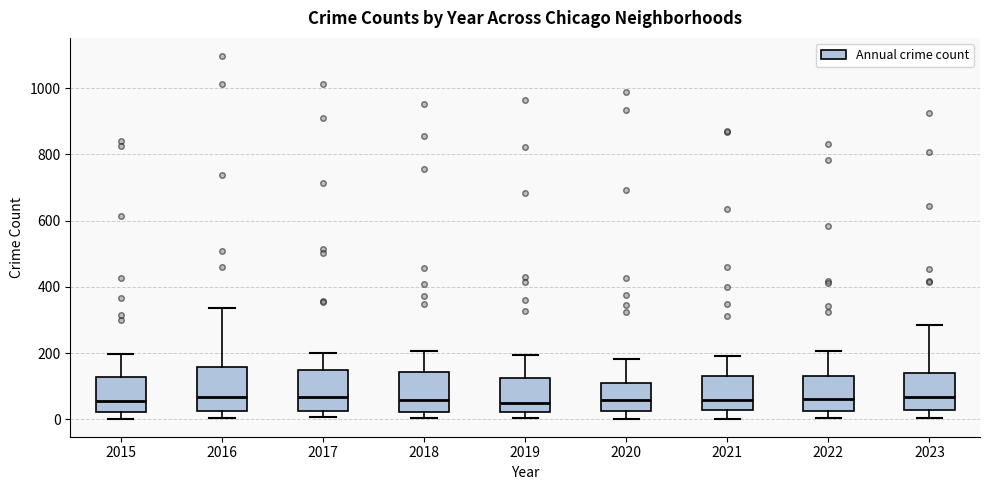

Reading left to right, transcribe this box plot: for each box, give where its median line is, the range the box spans, and where its two whiskers end, as read against the y-axis. The values are not printed on the chart, so give them approximately, as read against the axis.

2015: median 60, box 20 to 120, whiskers 0 to 200
2016: median 60, box 20 to 160, whiskers 0 to 340
2017: median 60, box 20 to 140, whiskers 0 to 200
2018: median 60, box 20 to 140, whiskers 0 to 200
2019: median 40, box 20 to 120, whiskers 0 to 200
2020: median 60, box 20 to 120, whiskers 0 to 180
2021: median 60, box 20 to 140, whiskers 0 to 200
2022: median 60, box 20 to 140, whiskers 0 to 200
2023: median 60, box 20 to 140, whiskers 0 to 280